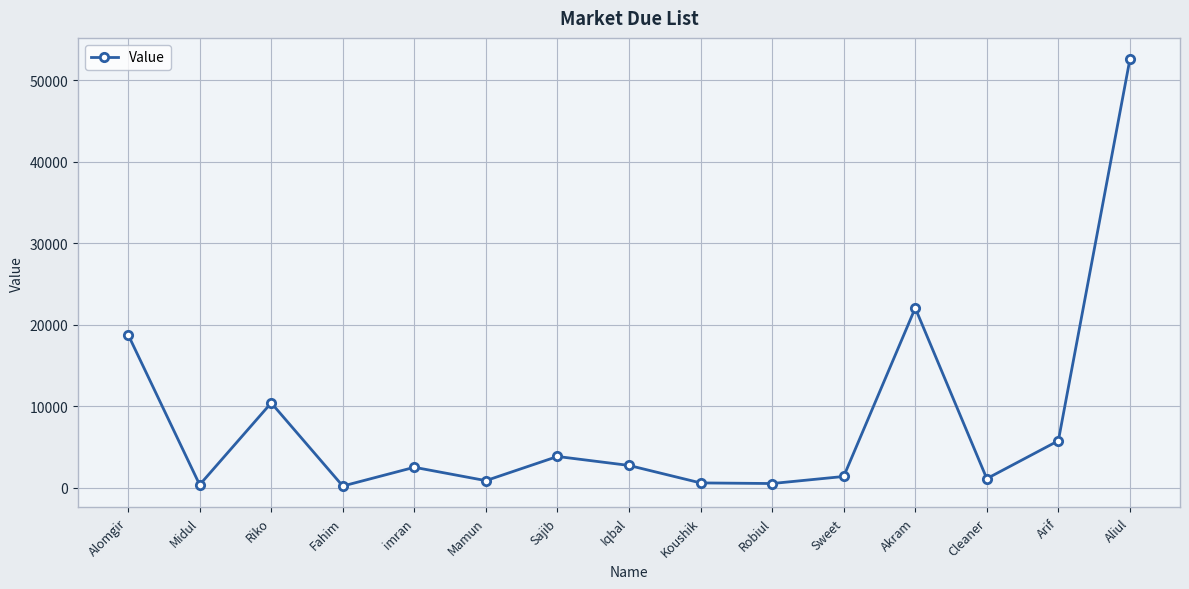

What is the maximum value shown in the chart?

52576